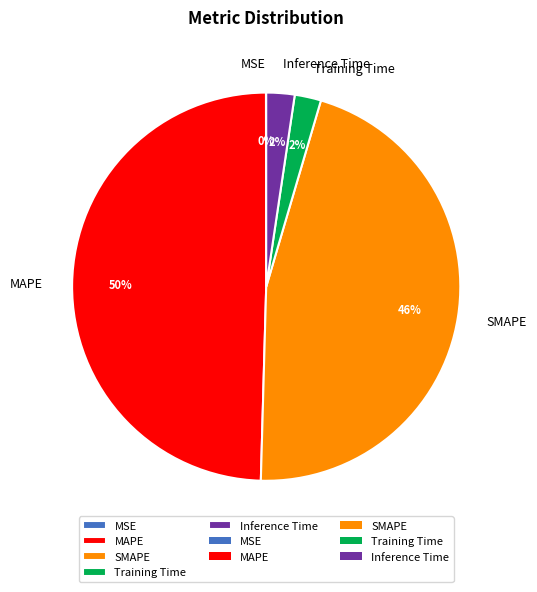

Is Training Time the majority of the pie?

No